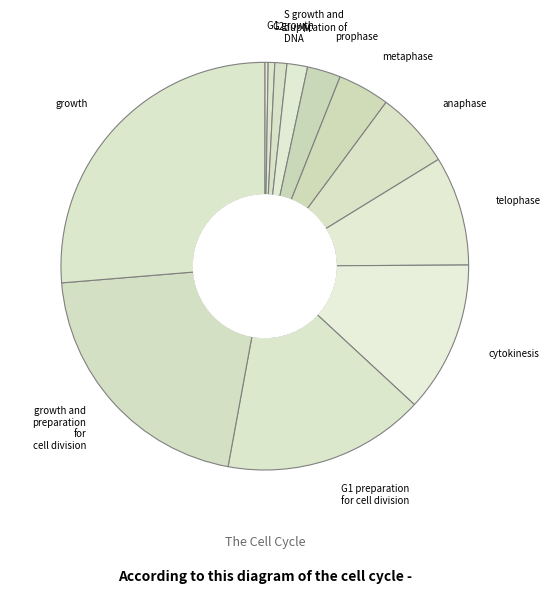

What is the largest slice in the pie chart?

growth